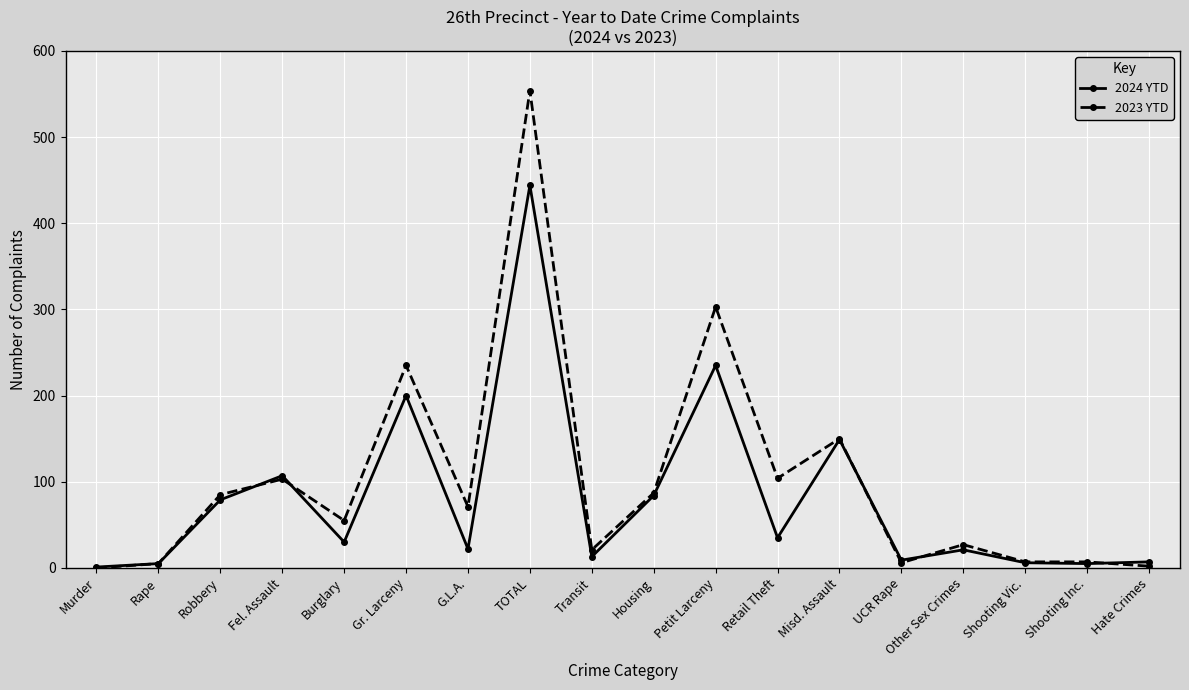

What is the sum of the 2023 YTD values at Murder and Housing?

87